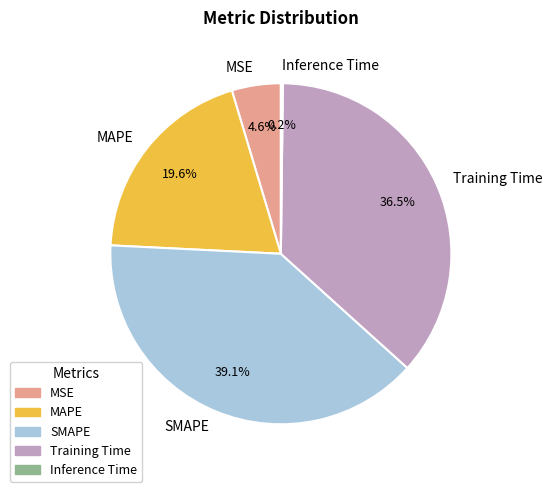

Which slice is the largest?

SMAPE